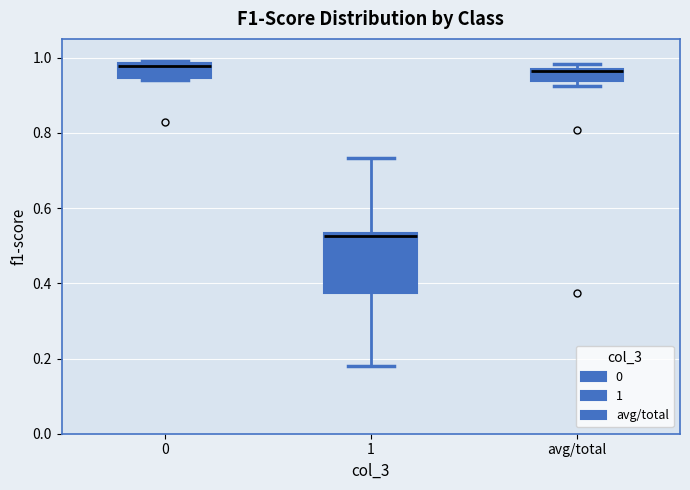

Reading left to right, read every box against the y-axis: the position of its median line, the range the box covers, and the ends of its whiskers. The values are not printed on the chart, so give them approximately, as read against the axis.

0: median 0.98 (just below the box's upper edge), box 0.94 to 0.98, whiskers 0.94 to 1.00
1: median 0.52, box 0.38 to 0.54, whiskers 0.18 to 0.74
avg/total: median 0.96, box 0.94 to 0.98, whiskers 0.92 to 0.98 (just above the box's upper edge)